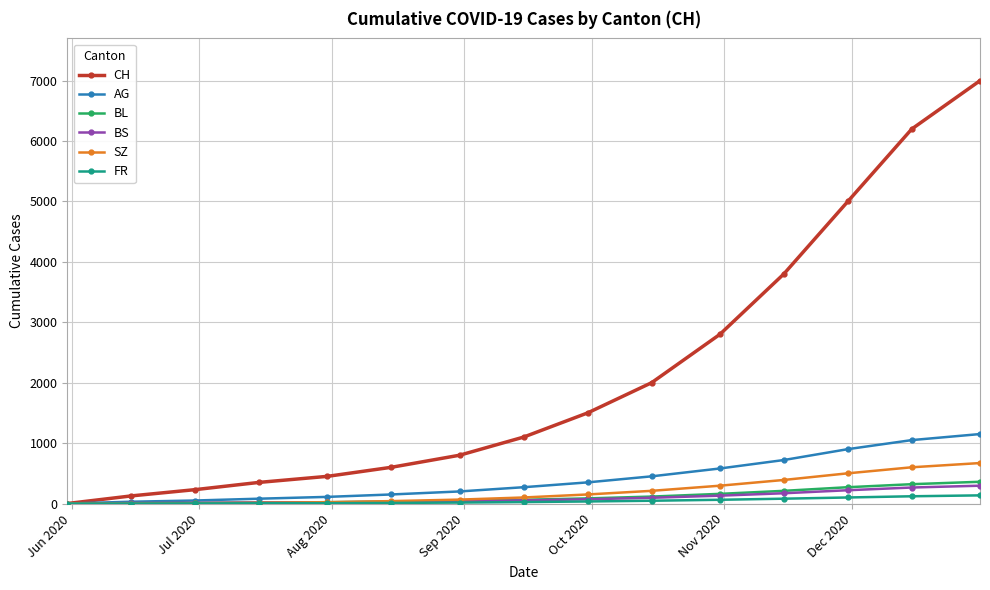

At how many categories does at least one series exceed 4337?

3